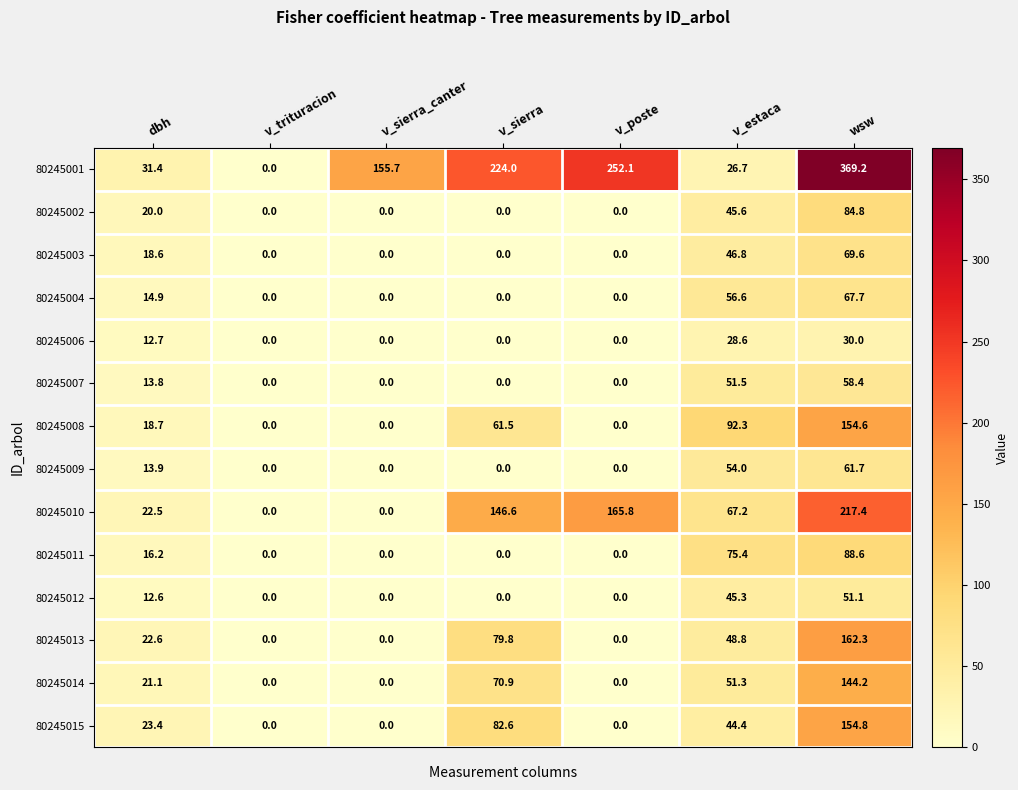

Is it true that 80245011 equals 58.4 at wsw?

False